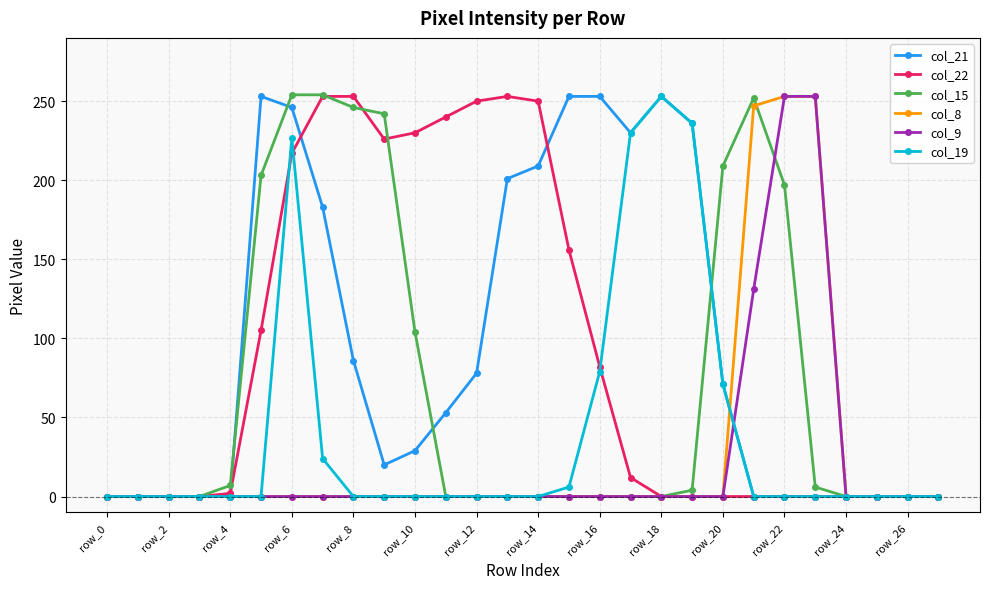

At how many categories does at least one series exceed 127?

19